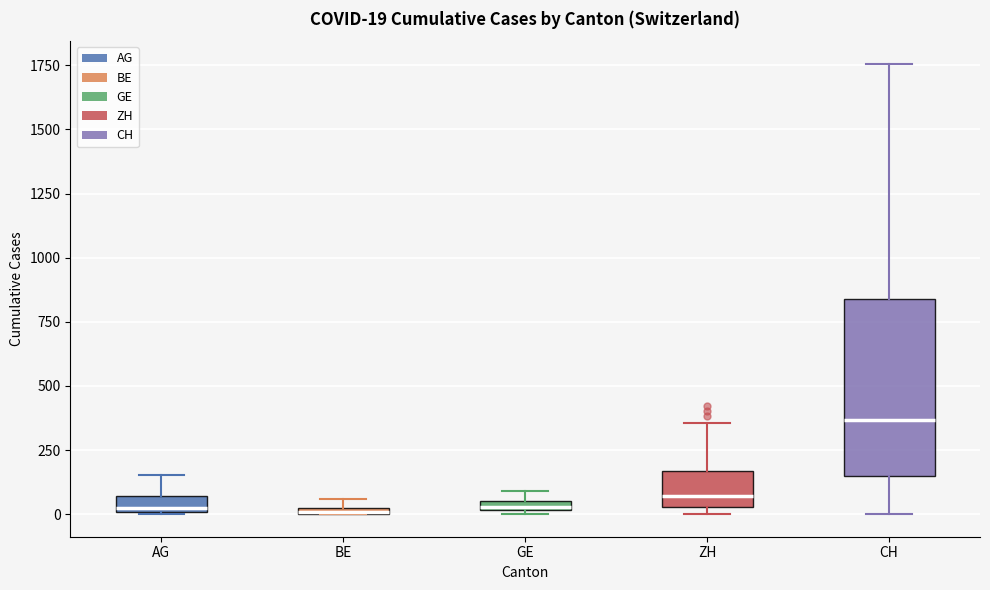

Which box's median line is the highest?

CH